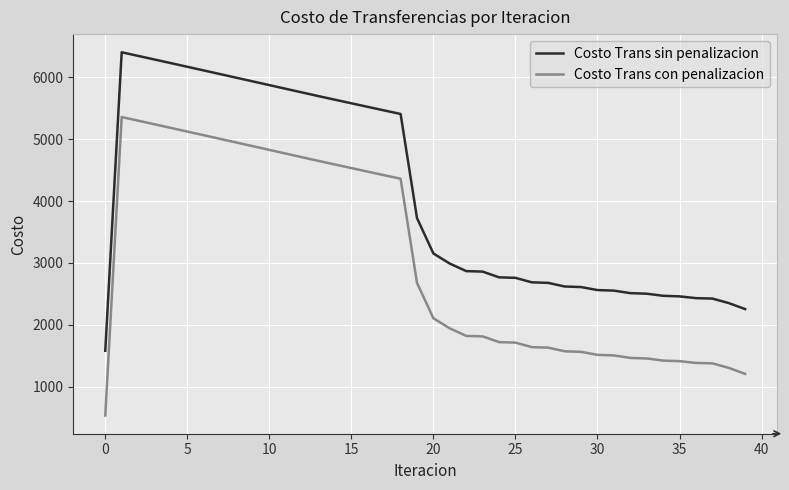

Which series has the largest total across all categories?

Costo Trans sin penalizacion